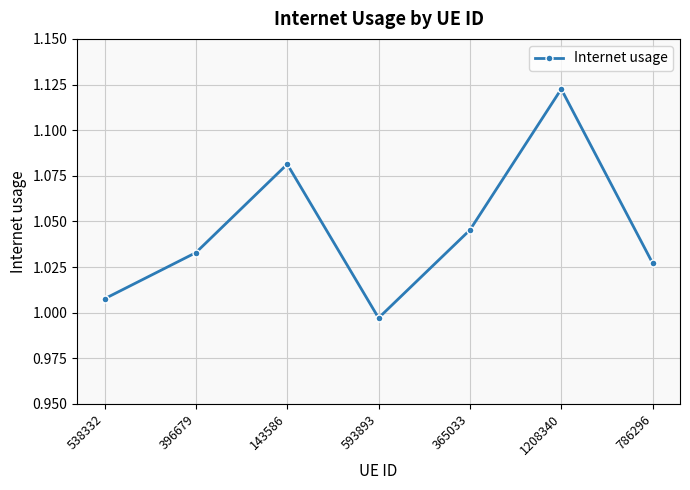

What position from the left is 396679?

2